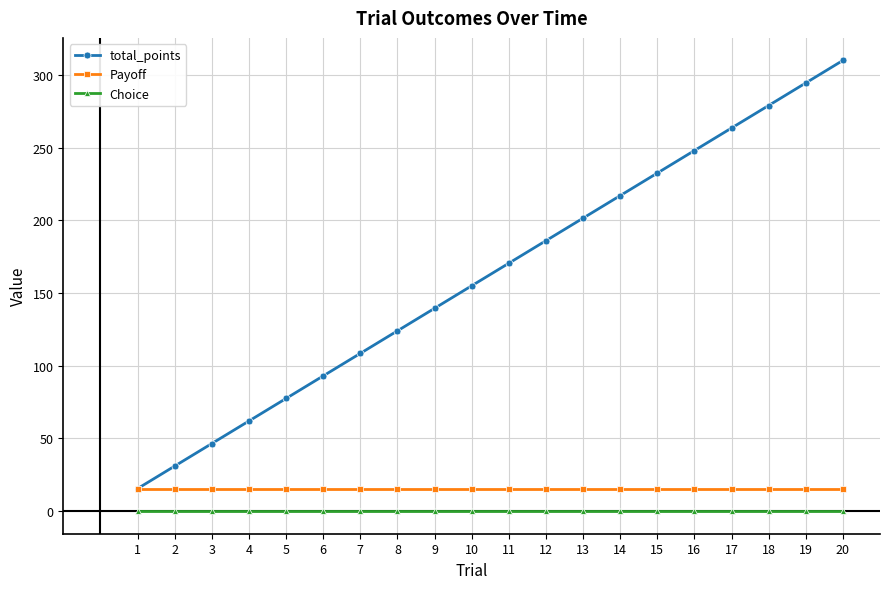

How many distinct data groups are displayed?

3